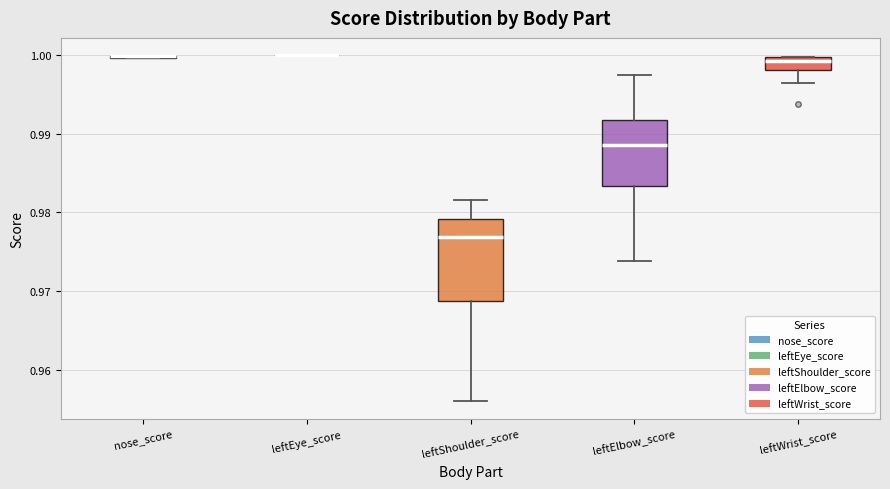

Comparing the boxes themselves (not the whiskers), which one is the tallest?

leftShoulder_score